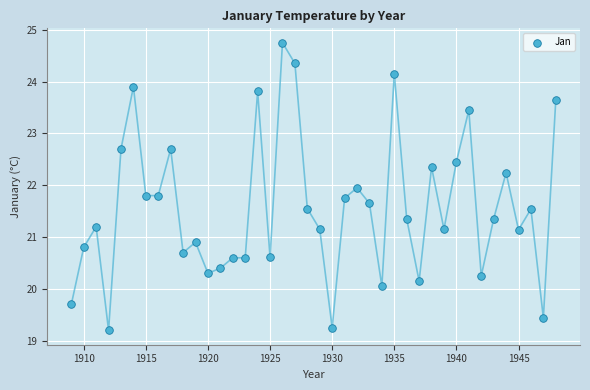

What is the range of X values (max minus min)?

39.0